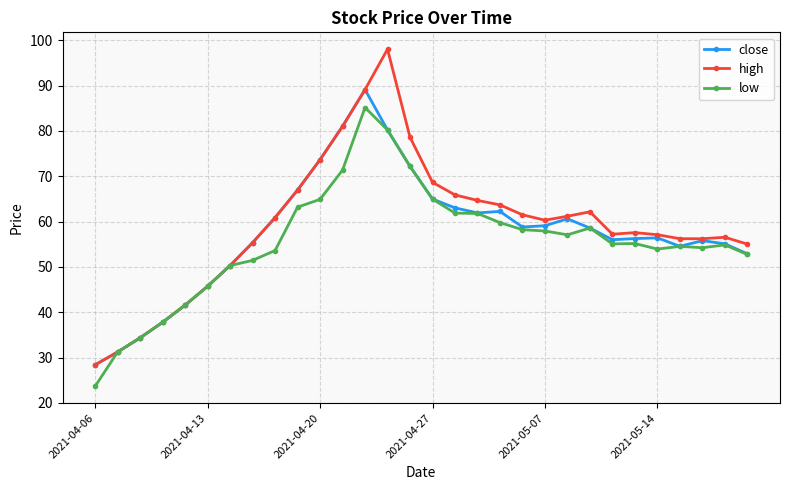

Which series has the largest range (max minus min)?

high